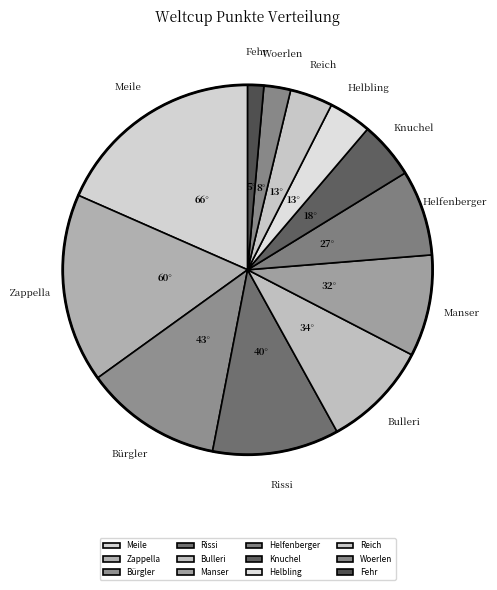

Is there a majority slice in this chart?

No